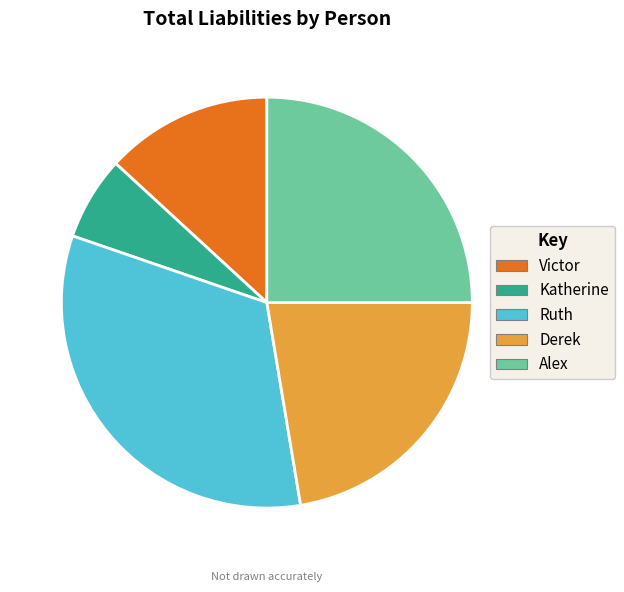

What is the smallest slice in the pie chart?

Katherine